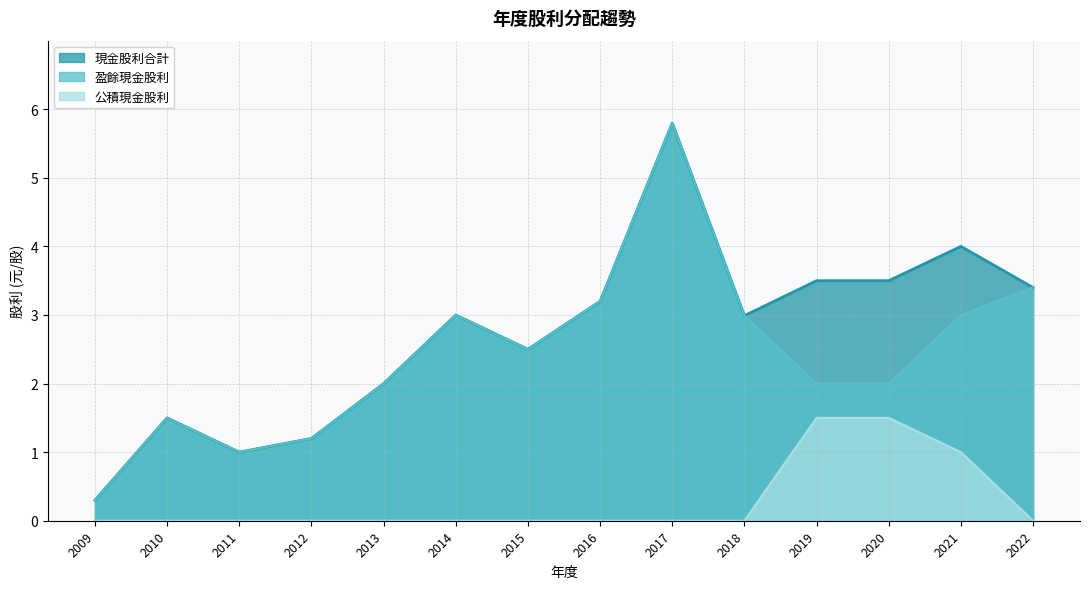

How many lines are shown in the chart?

3